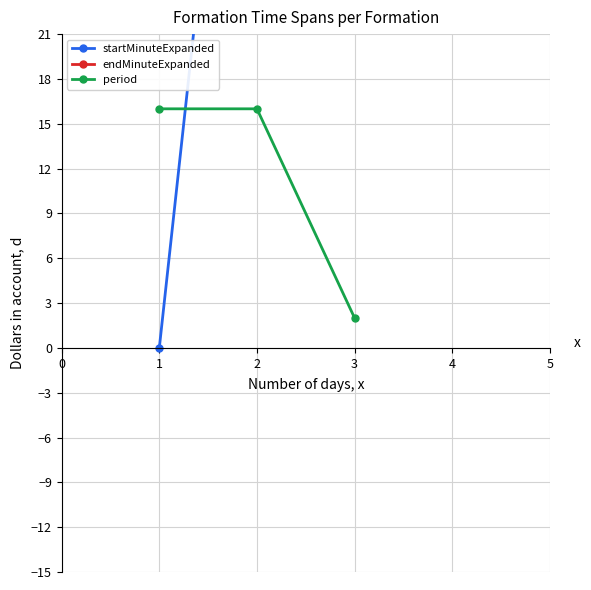

Is it true that period equals 16 at 1?

True